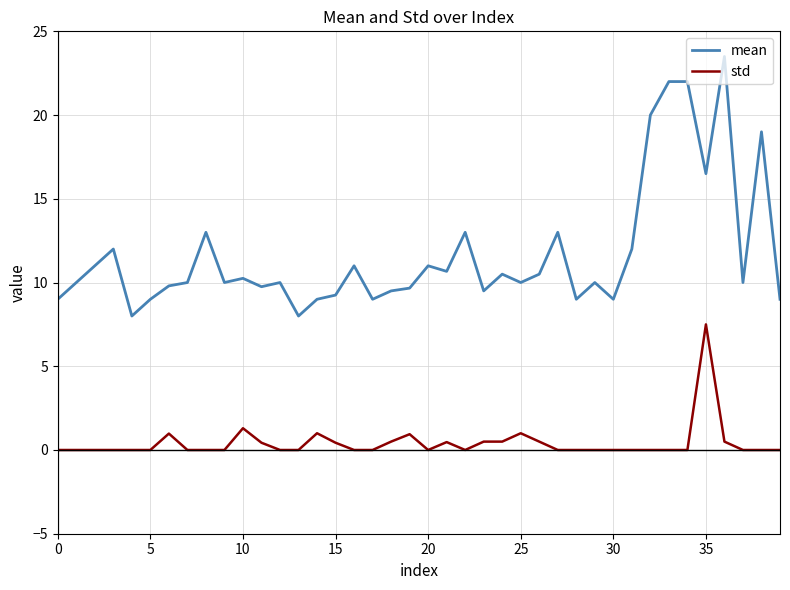

List the series in order of their overall mean, highest first.

mean, std